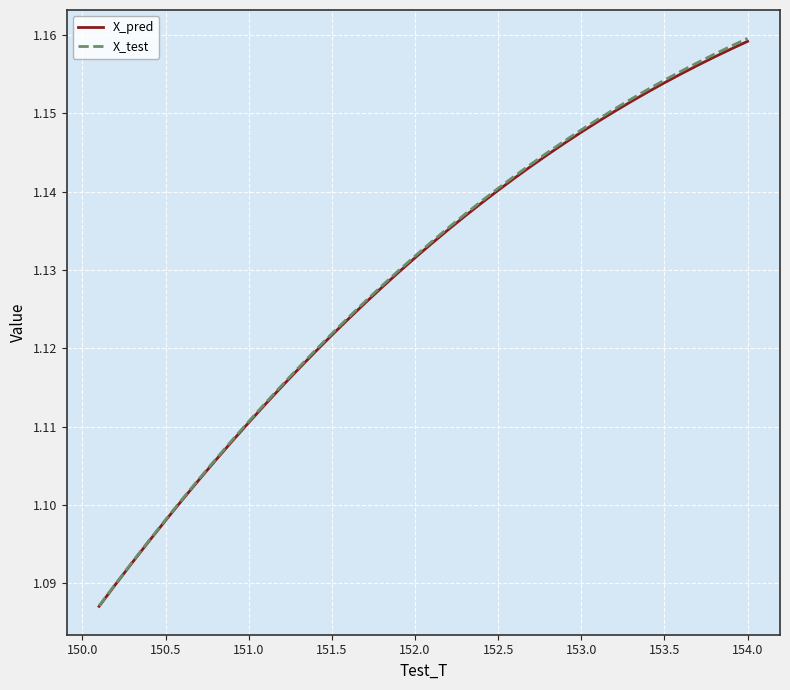

What are all the series names shown in the legend?

X_pred, X_test